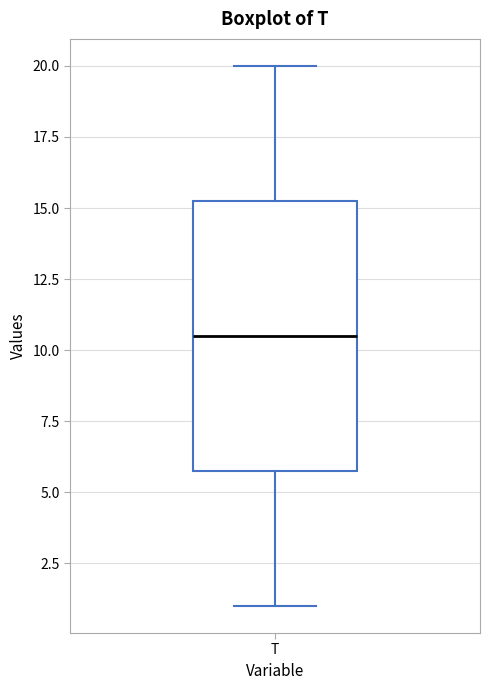

Read this box plot against the y-axis: the position of the median line, the range covered by the box, and the ends of both whiskers. The values are not printed on the chart, so give them approximately, as read against the axis.

median 10.5, box 6.0 to 15.5, whiskers 1.0 to 20.0